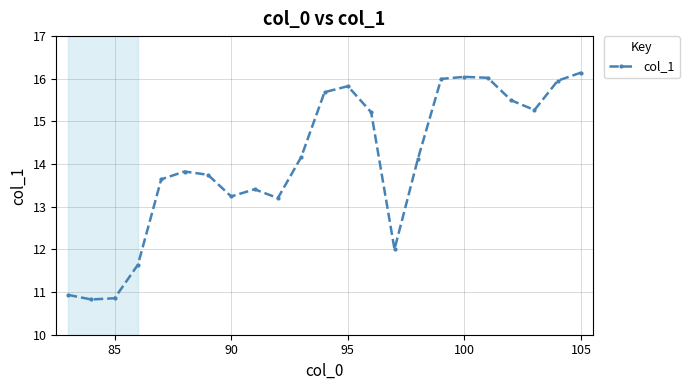

What is the greatest value displayed?

16.1